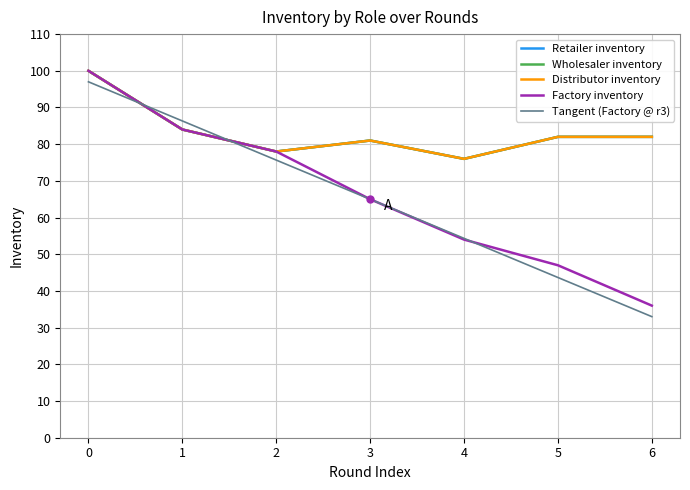

At 6, list the series in order from smallest to largest.

Factory inventory, Retailer inventory, Wholesaler inventory, Distributor inventory